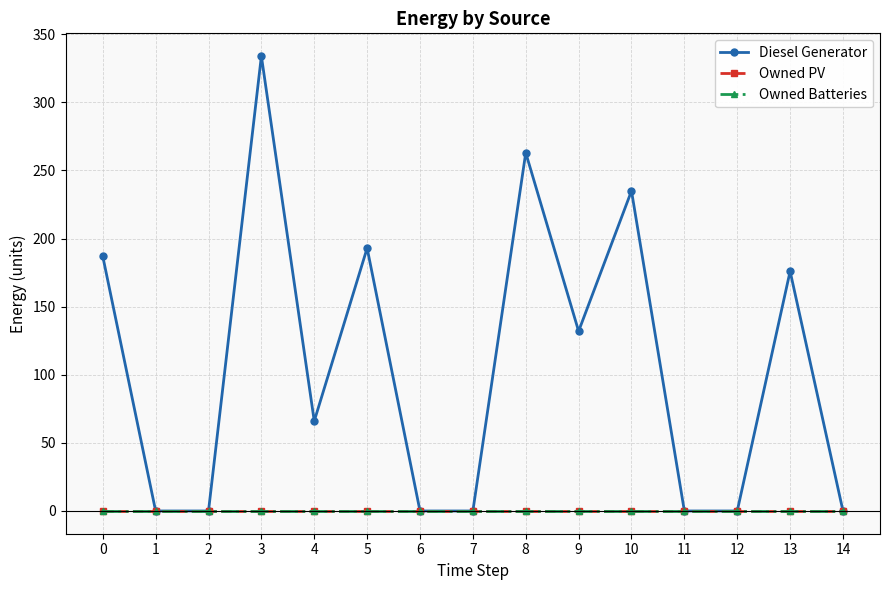

Rank the series at 11 from highest to lowest value.

Diesel Generator, Owned PV, Owned Batteries